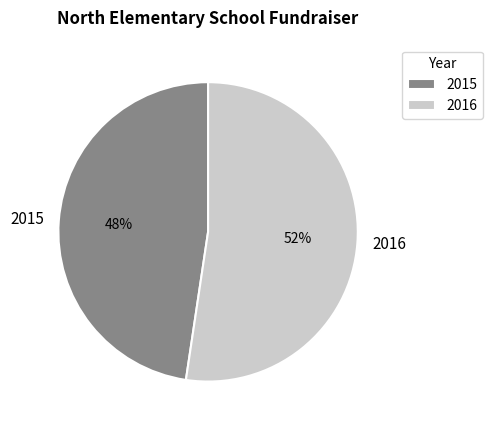

Is it true that 2015 is 48% of the pie?

True